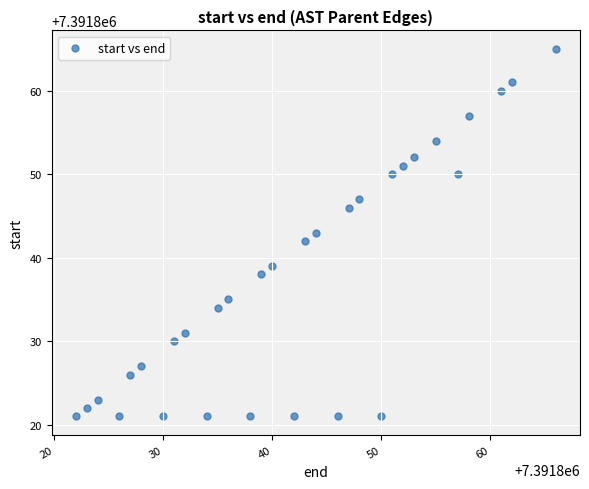

What is the range of X values (max minus min)?

44